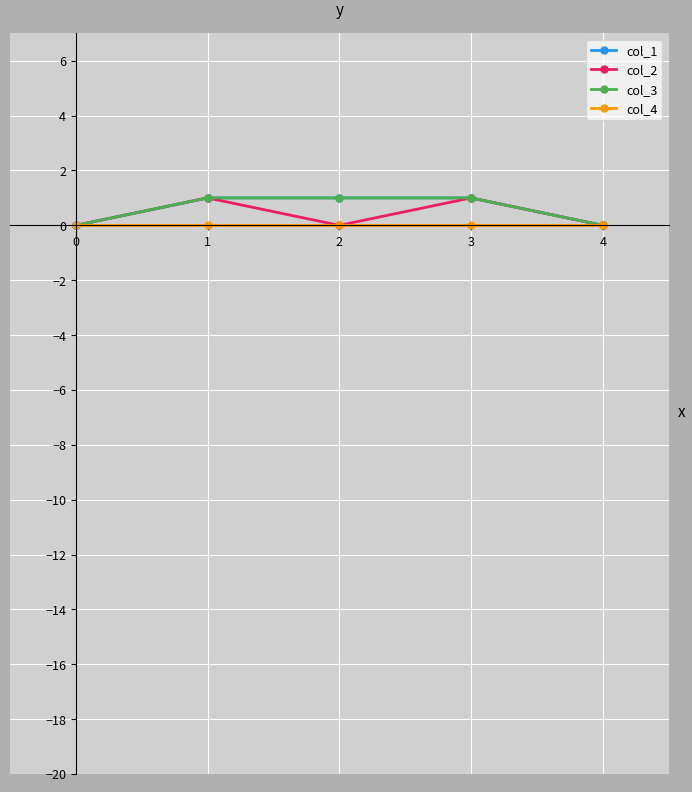

Reading left to right, transcribe all the data shown in this chart.

col_1: 0=0	1=1	2=1	3=1	4=0
col_2: 0=0	1=1	2=0	3=1	4=0
col_3: 0=0	1=1	2=1	3=1	4=0
col_4: 0=0	1=0	2=0	3=0	4=0